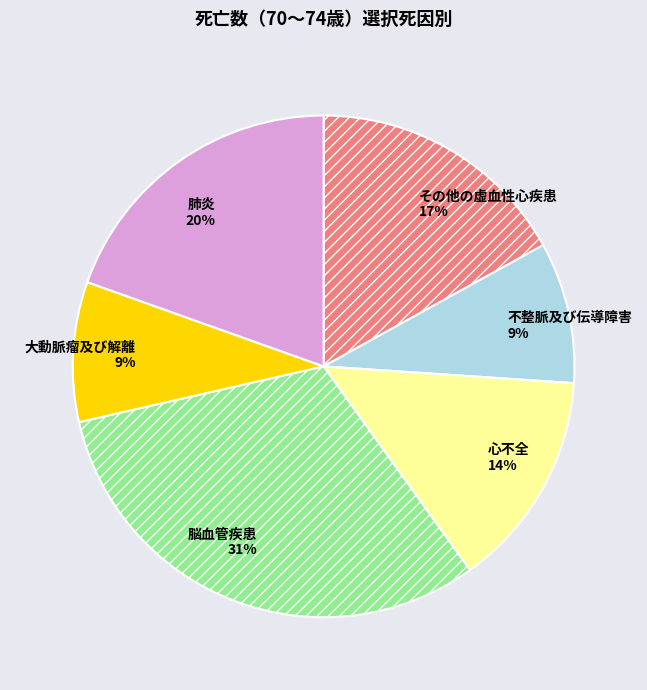

The その他の虚血性心疾患 slice represents 17% of the pie. True or false?

True